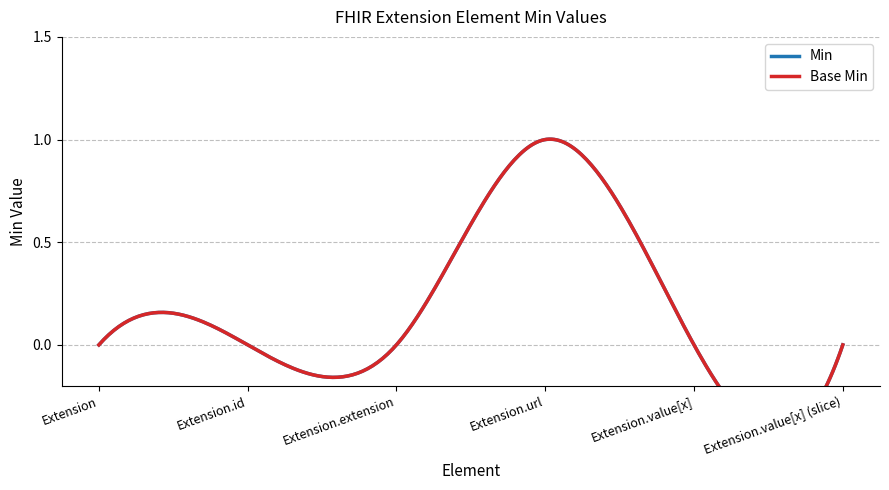

Does the chart display data point markers on the line(s)?

No